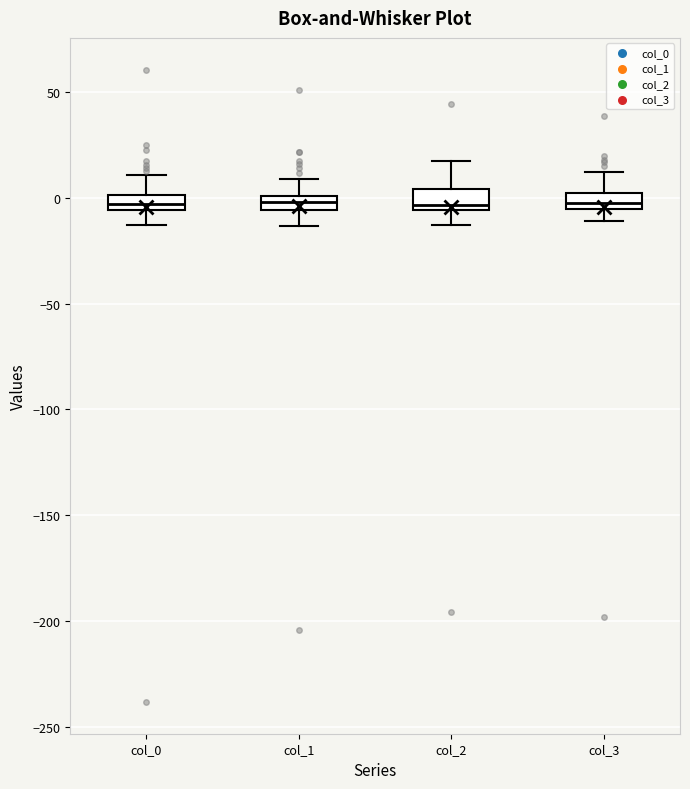

Where is the upper edge of the box for col_3 on the y-axis? The values are not printed on the chart, so give them approximately, as read against the axis.

0